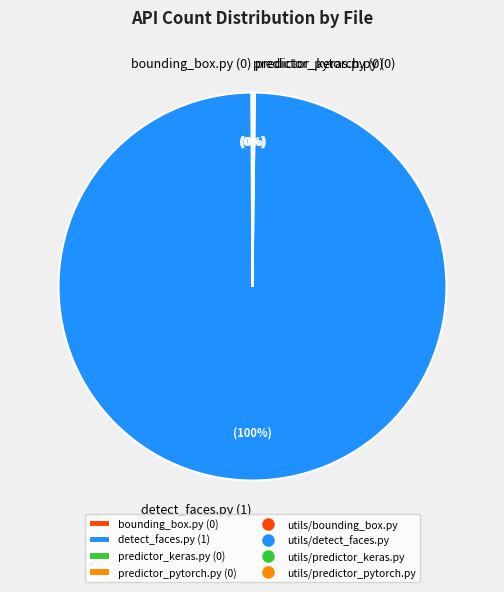

Does detect_faces.py (1) represent more than half of the total?

Yes